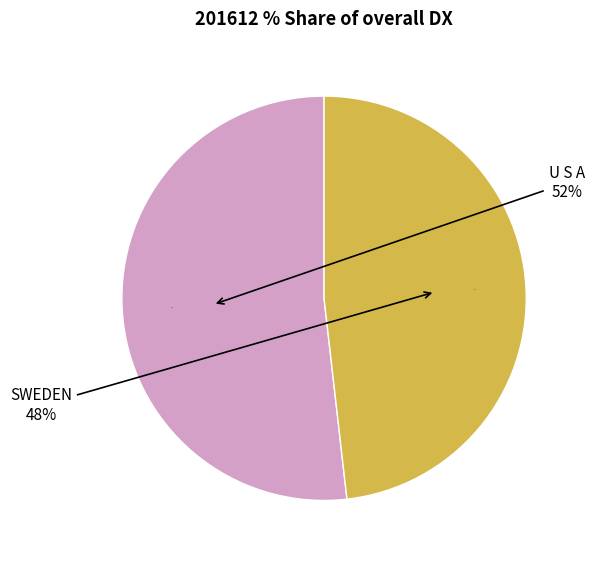

Is there a majority slice in this chart?

Yes